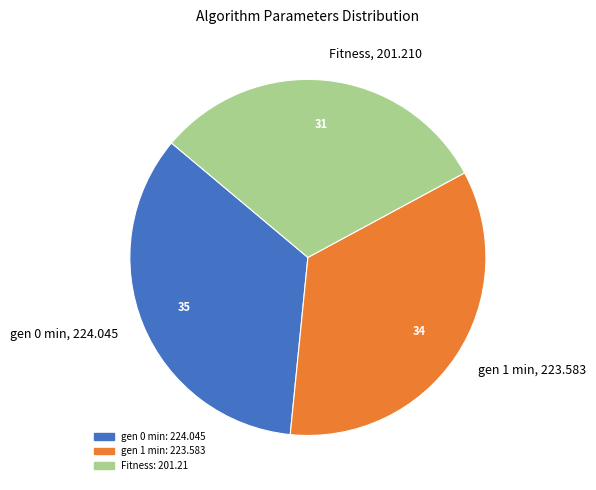

Do Fitness and gen 0 min together represent more than half of the pie?

Yes